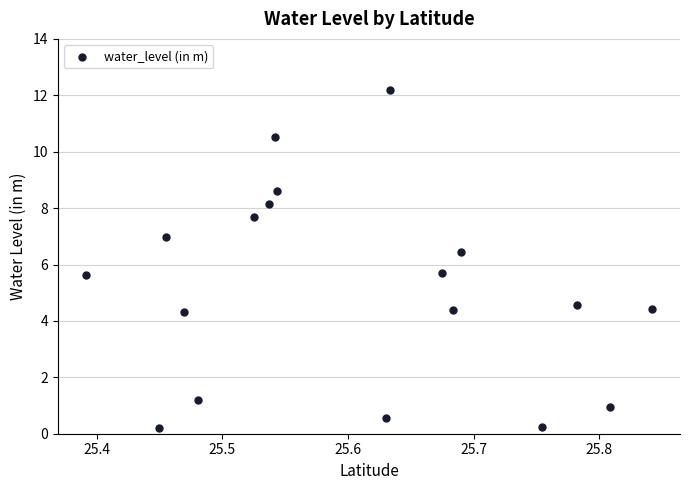

What is the range of X values (max minus min)?

0.4